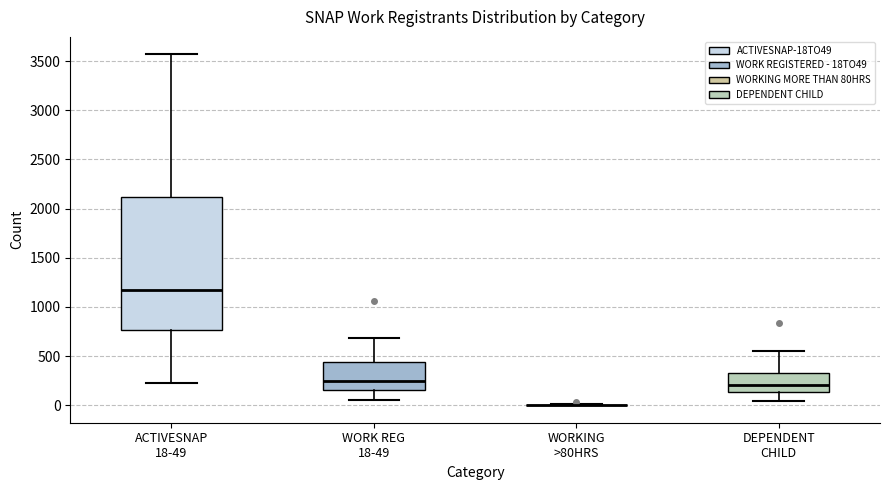

Reading left to right, read every box against the y-axis: the position of its median line, the range the box covers, and the ends of its whiskers. The values are not printed on the chart, so give them approximately, as read against the axis.

ACTIVESNAP 18-49: median 1150, box 750 to 2100, whiskers 250 to 3550
WORK REG 18-49: median 250, box 150 to 450, whiskers 50 to 700
WORKING >80HRS: box collapsed to a line at 0, whiskers 0 to 0
DEPENDENT CHILD: median 200, box 150 to 350, whiskers 50 to 550